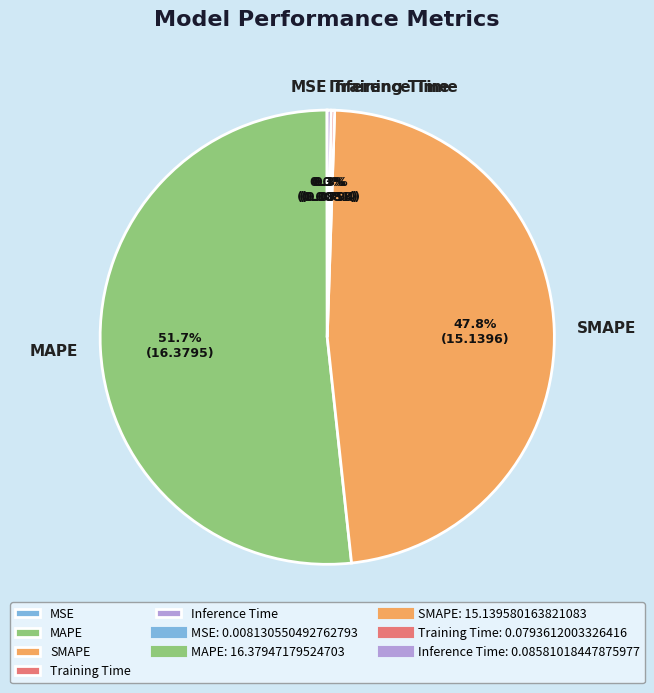

To the nearest percent, what is the average slice percentage?

20%